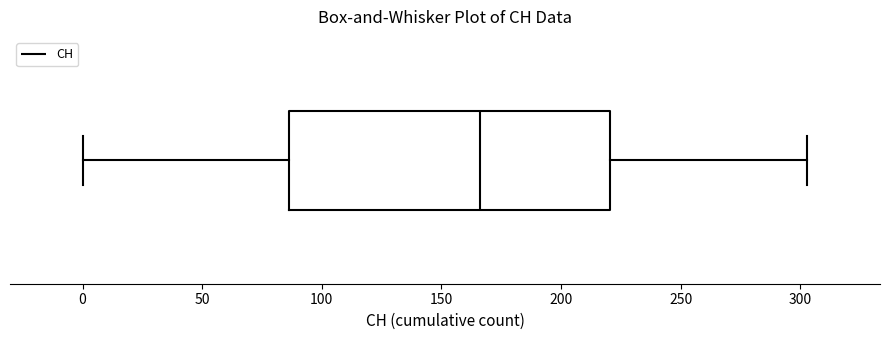

Transcribe this box plot: give where the median line is, the range the box spans, and where the two whiskers end, as read against the x-axis. The values are not printed on the chart, so give them approximately, as read against the axis.

median 165, box 85 to 220, whiskers 0 to 305